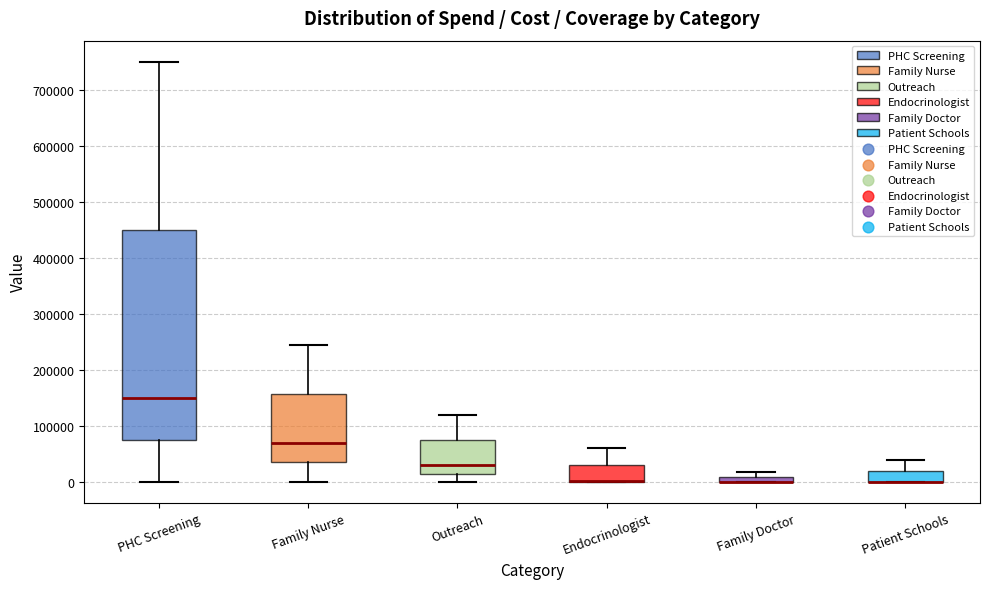

Where does the upper whisker of the box for Outreach end on the y-axis? The values are not printed on the chart, so give them approximately, as read against the axis.

120000